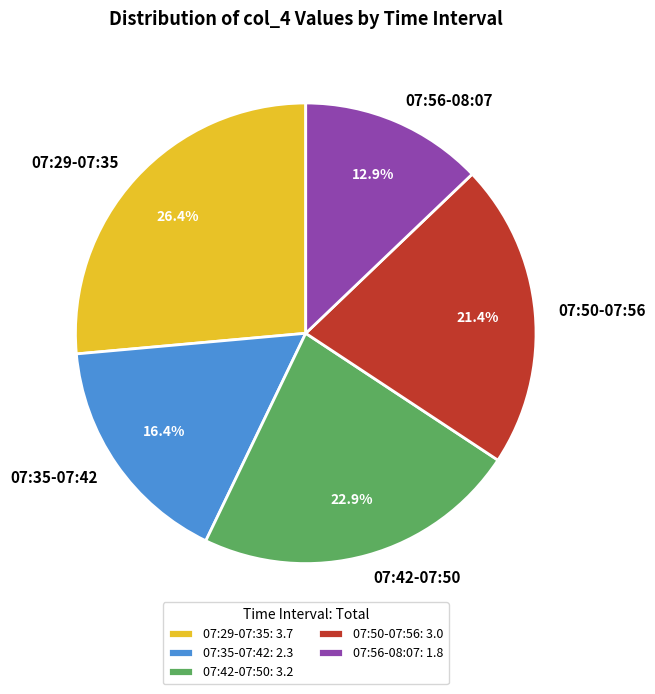

Combined, do 07:29-07:35 and 07:50-07:56 account for over 50%?

No